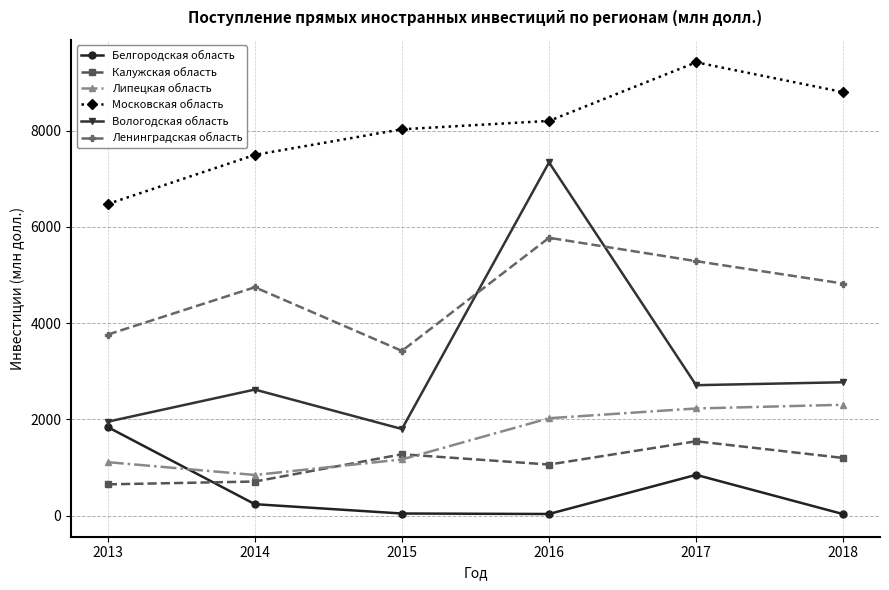

At which label does Белгородская область reach its peak?

2013